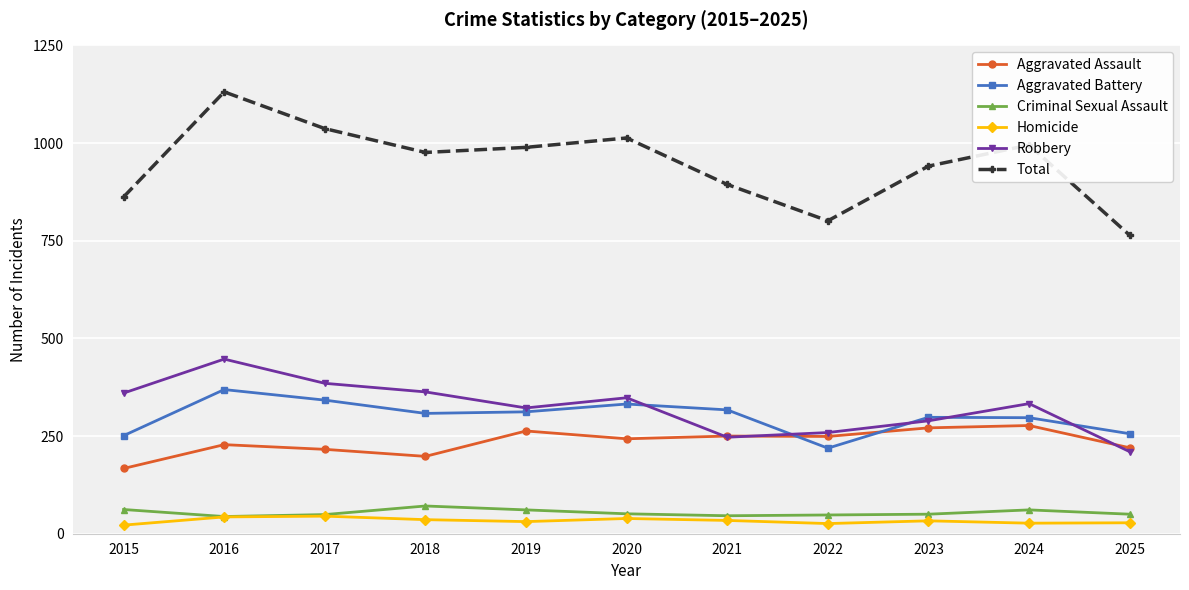

True or false: Homicide and Total cross at least once.

False